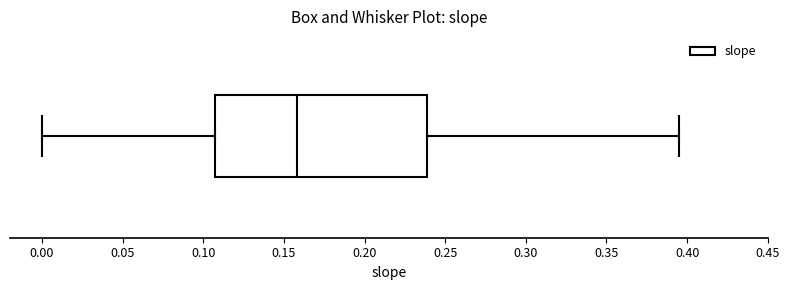

Where is the right edge of the box on the x-axis? The values are not printed on the chart, so give them approximately, as read against the axis.

0.240